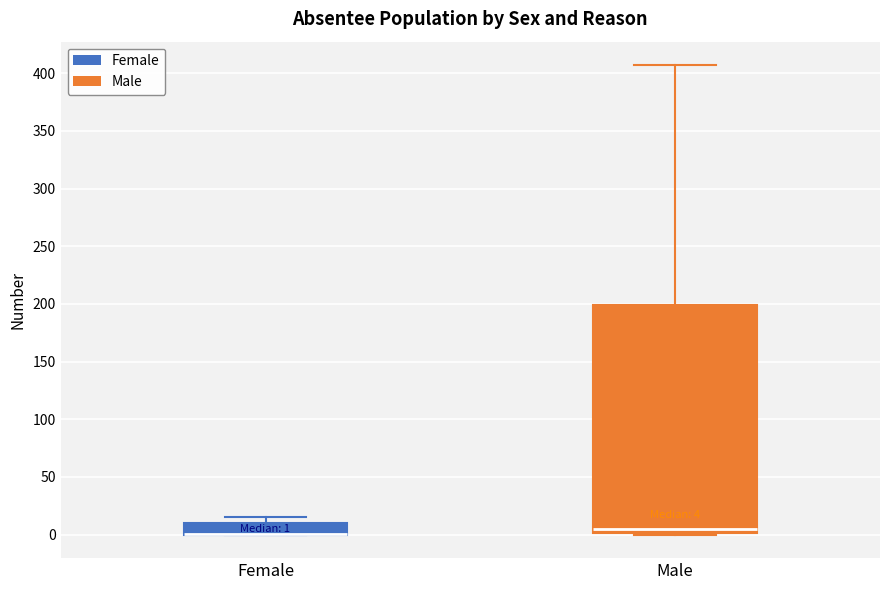

Comparing the boxes themselves (not the whiskers), which one is the tallest?

Male